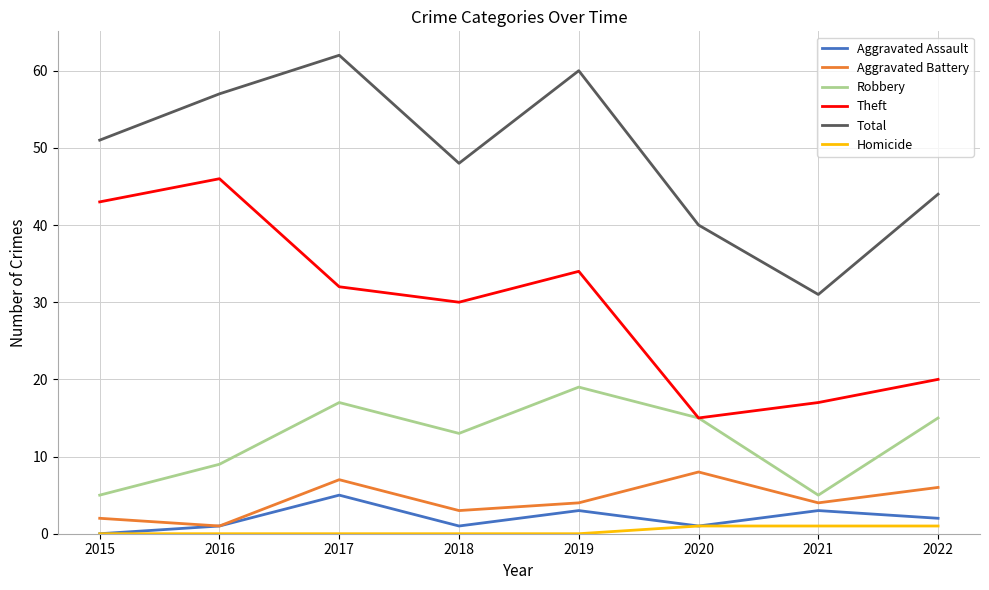

The value of Homicide at 2017 is 0. True or false?

True